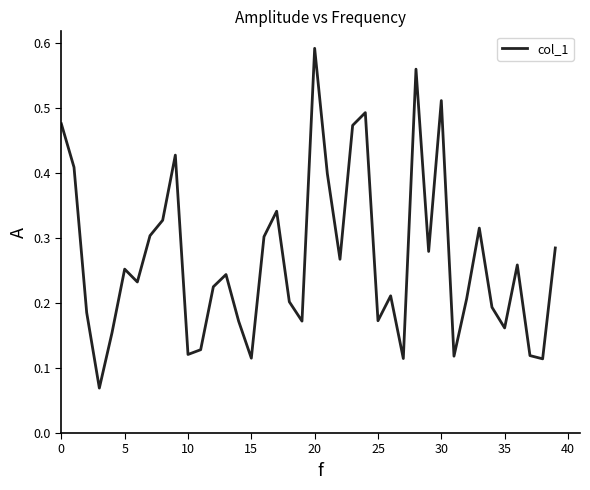

What is the average value?

0.3